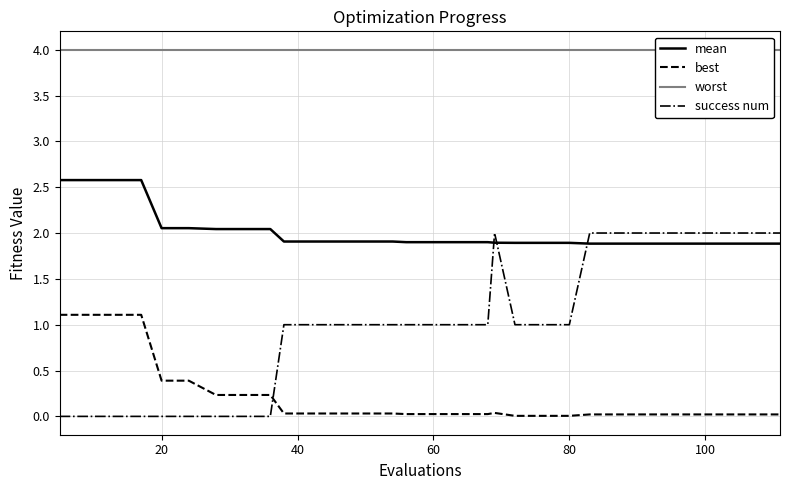

True or false: best and success num cross at least once.

True